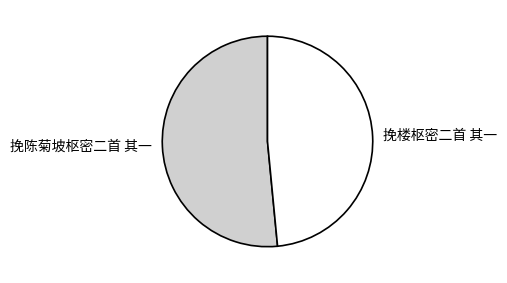

Which slice is the smallest?

挽楼枢密二首 其一